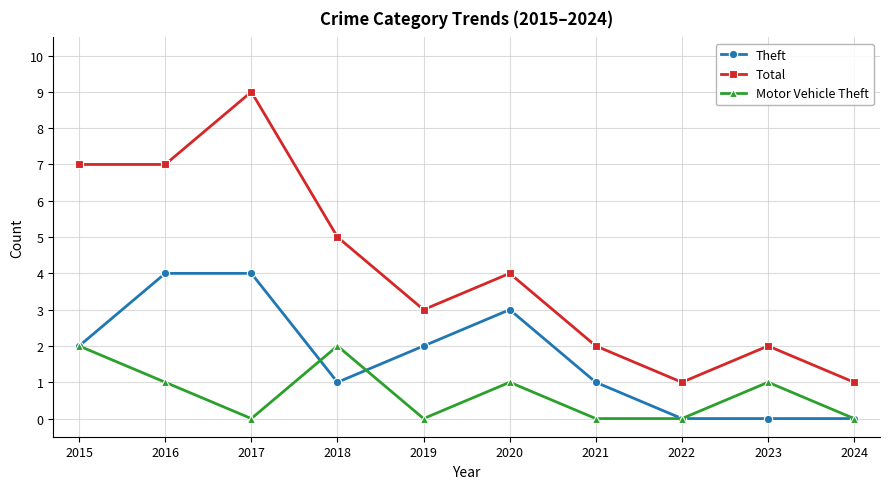

Between 2016 and 2024, which series saw the biggest shift?

Total